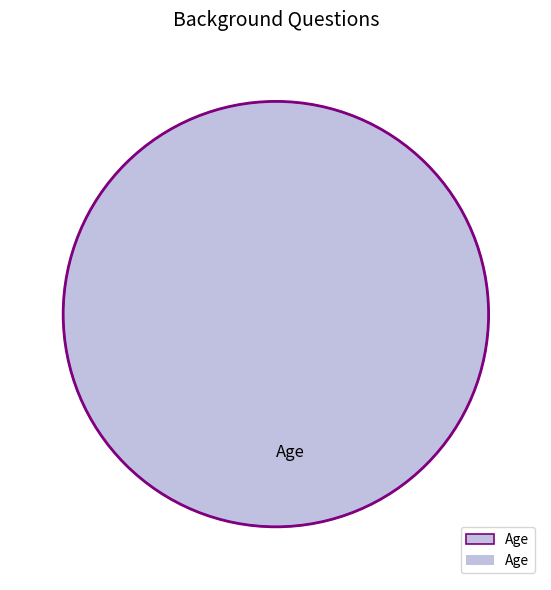

Does any single category account for the majority?

Yes